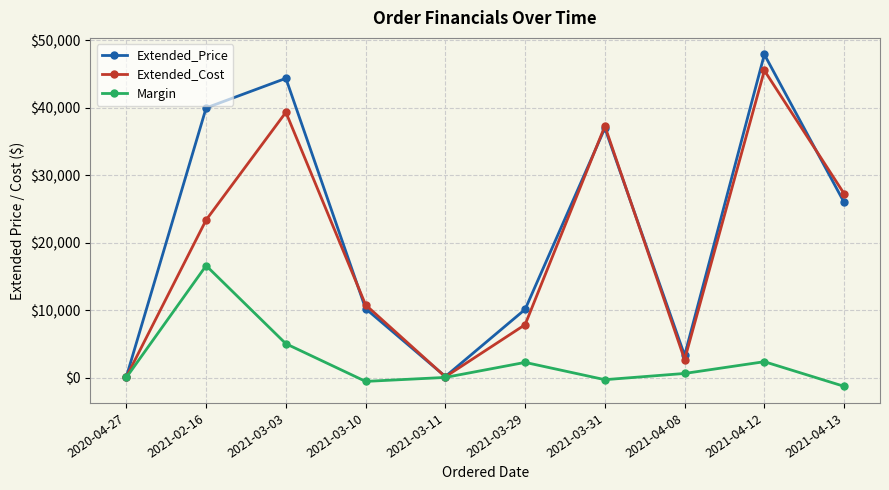

What is the approximate value of Extended_Cost at 2021-02-16?

23374.0